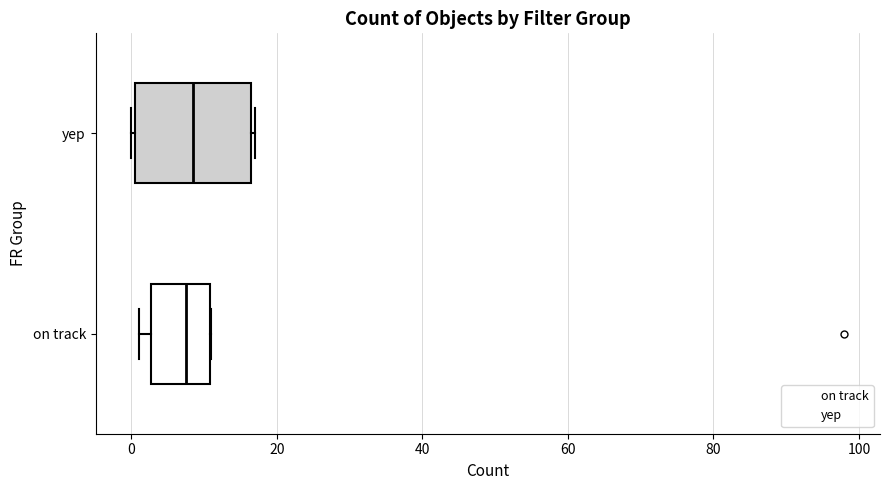

Where does the median line of the box for yep sit on the x-axis? The values are not printed on the chart, so give them approximately, as read against the axis.

8